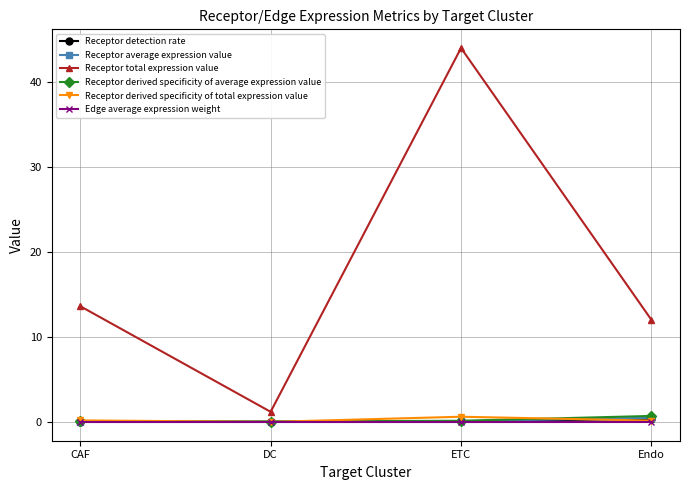

What are all the series names shown in the legend?

Receptor detection rate, Receptor average expression value, Receptor total expression value, Receptor derived specificity of average expression value, Receptor derived specificity of total expression value, Edge average expression weight